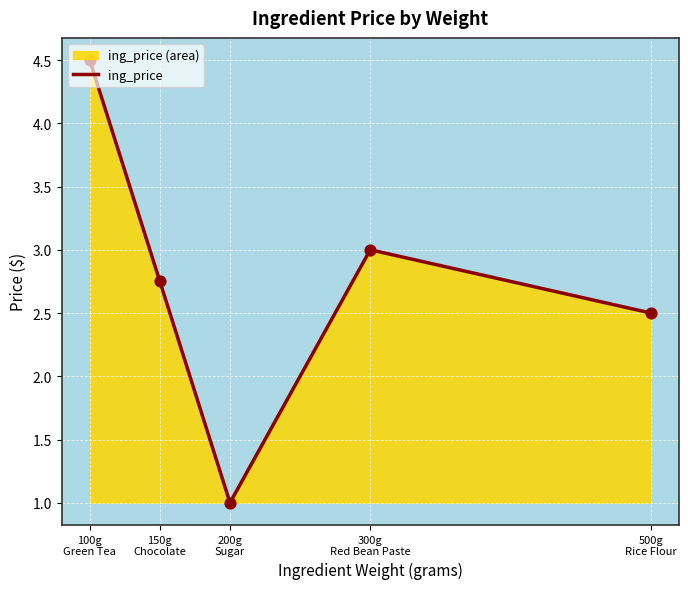

Between 500g
Rice Flour and 100g
Green Tea, which is larger?

100g
Green Tea